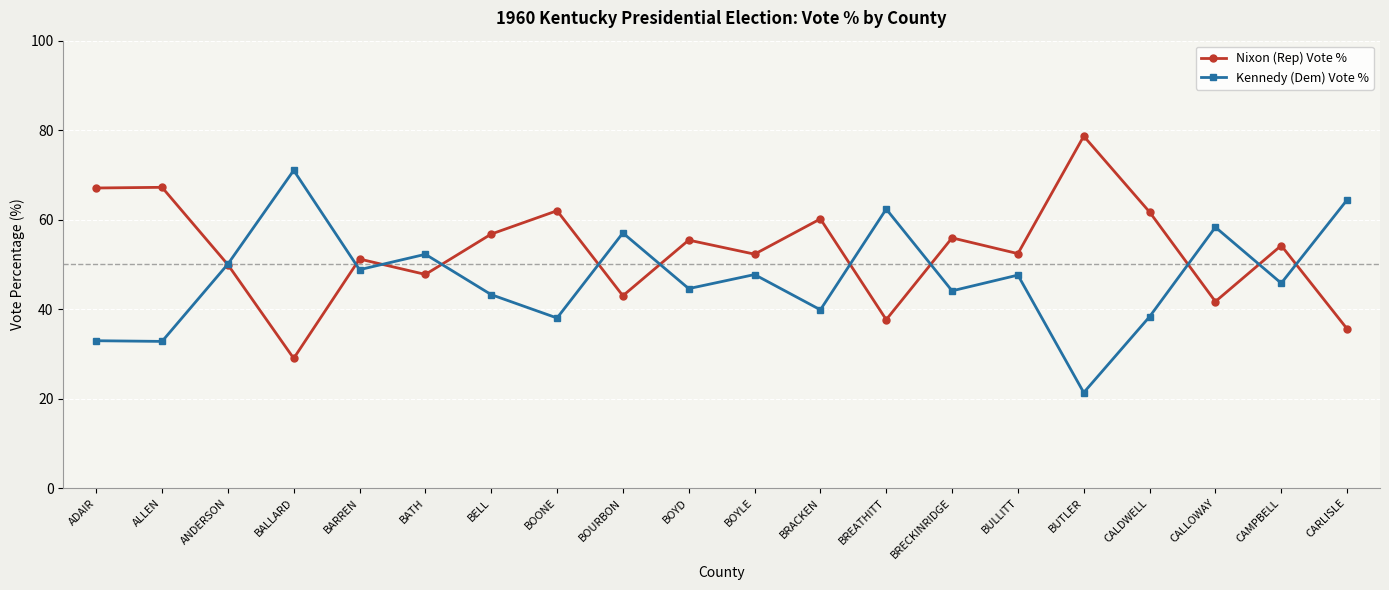

What is the label of the 18th point from the right?

ANDERSON